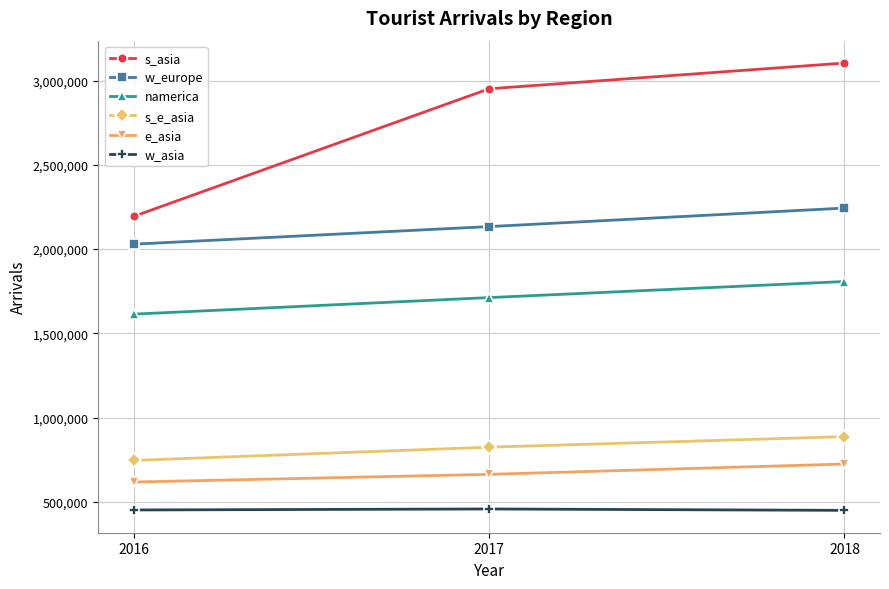

The value of s_e_asia at 2016 is 746069. True or false?

True